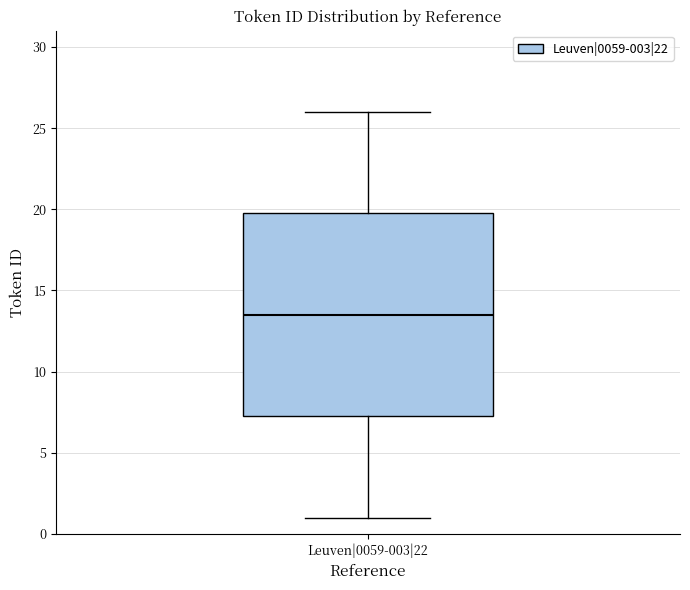

Where does the lower whisker of the box for Leuven|0059-003|22 end on the y-axis? The values are not printed on the chart, so give them approximately, as read against the axis.

1.0